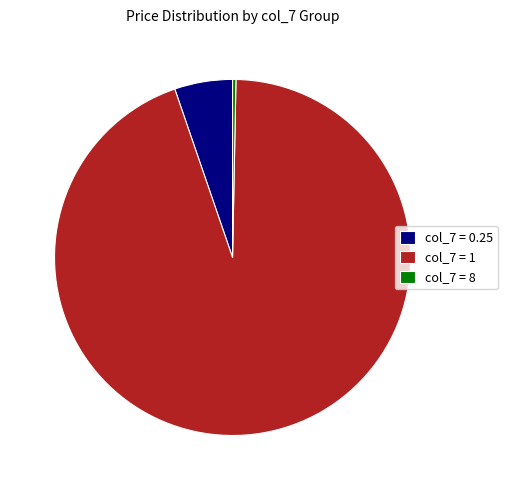

Which slice is the smallest?

col_7 = 8